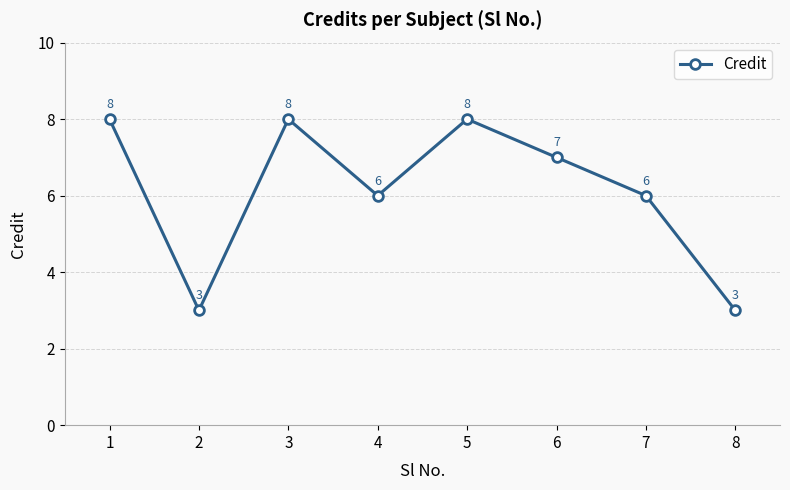

How many values are below 7?

4